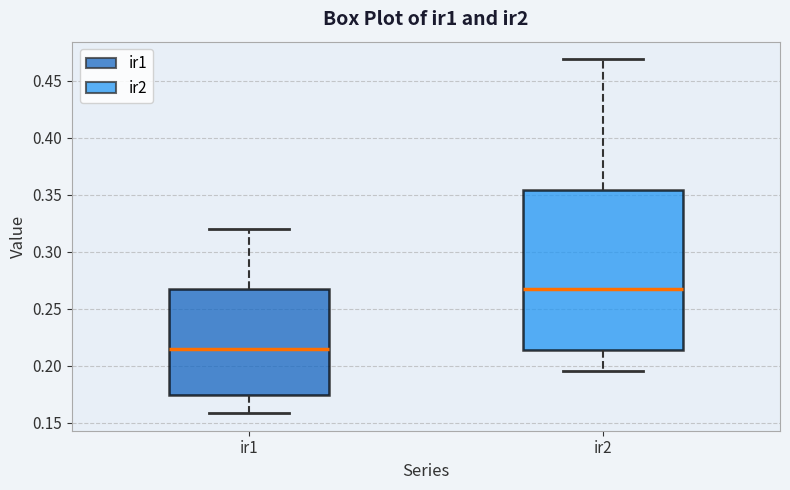

Where is the upper edge of the box for ir2 on the y-axis? The values are not printed on the chart, so give them approximately, as read against the axis.

0.355